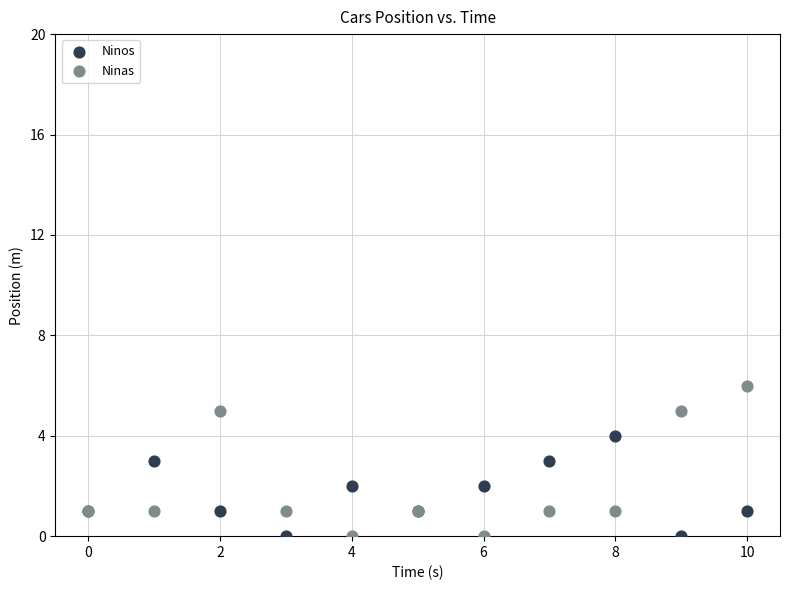

Which series has the largest Y range (max minus min)?

Ninas